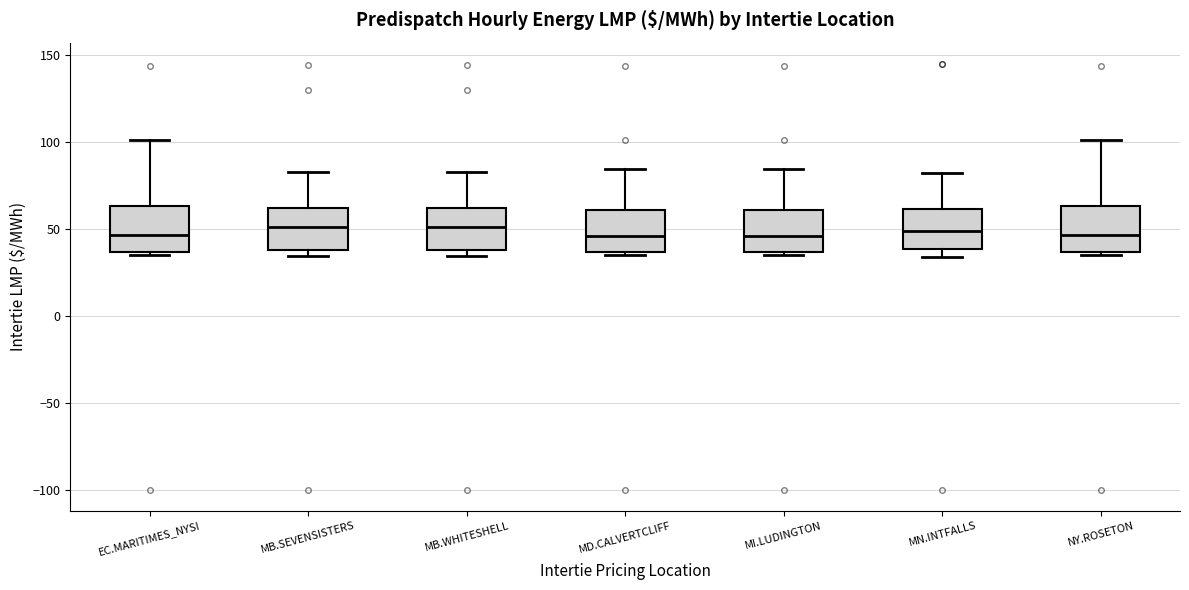

Reading left to right, read every box against the y-axis: the position of its median line, the range the box covers, and the ends of its whiskers. The values are not printed on the chart, so give them approximately, as read against the axis.

EC.MARITIMES_NYSI: median 45, box 35 to 65, whiskers 35 (just below the box's lower edge) to 100
MB.SEVENSISTERS: median 50, box 40 to 60, whiskers 35 to 85
MB.WHITESHELL: median 50, box 40 to 60, whiskers 35 to 85
MD.CALVERTCLIFF: median 45, box 35 to 60, whiskers 35 (just below the box's lower edge) to 85
MI.LUDINGTON: median 45, box 35 to 60, whiskers 35 (just below the box's lower edge) to 85
MN.INTFALLS: median 50, box 40 to 60, whiskers 35 to 80
NY.ROSETON: median 45, box 35 to 65, whiskers 35 (just below the box's lower edge) to 100